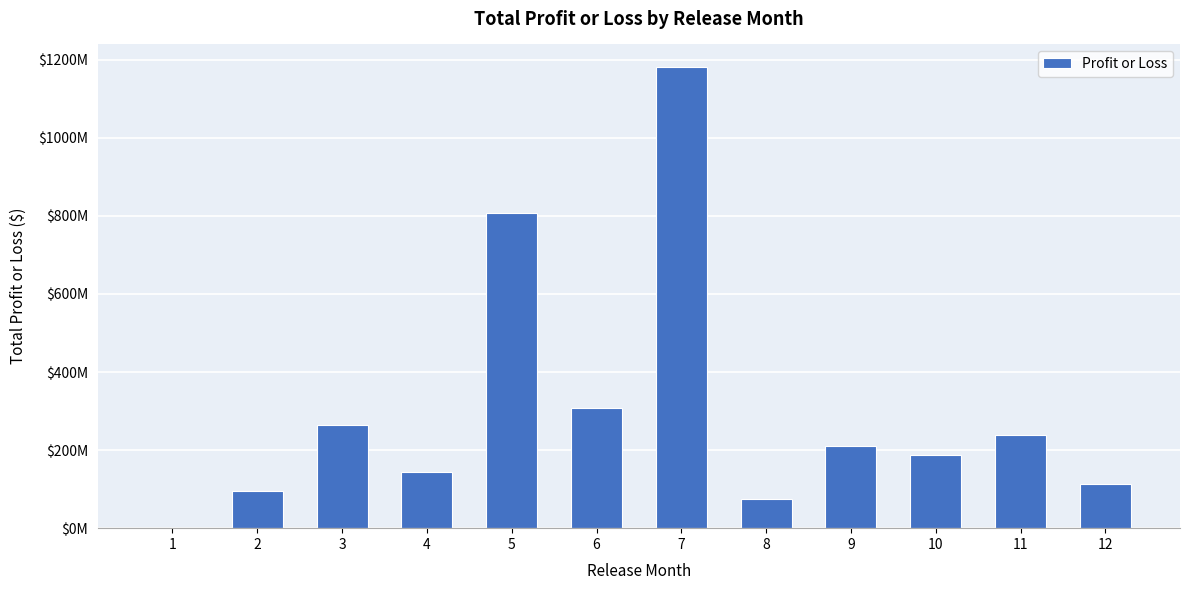

Which category has the lowest value across all series?

1